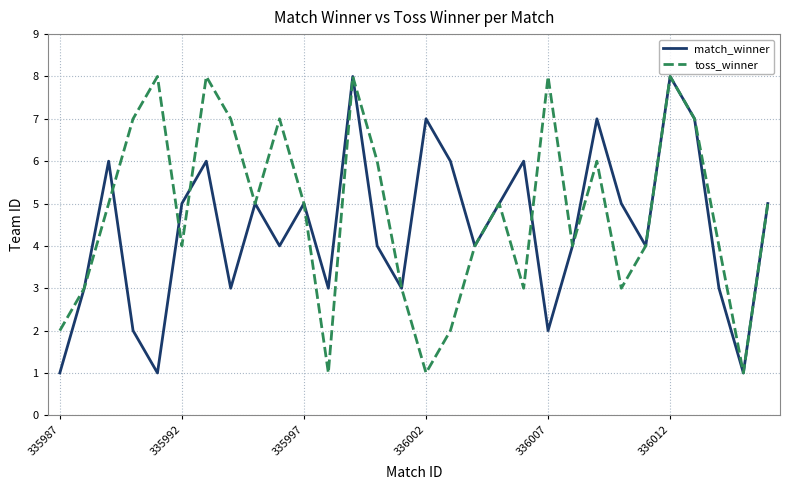

Which series has the largest total across all categories?

toss_winner